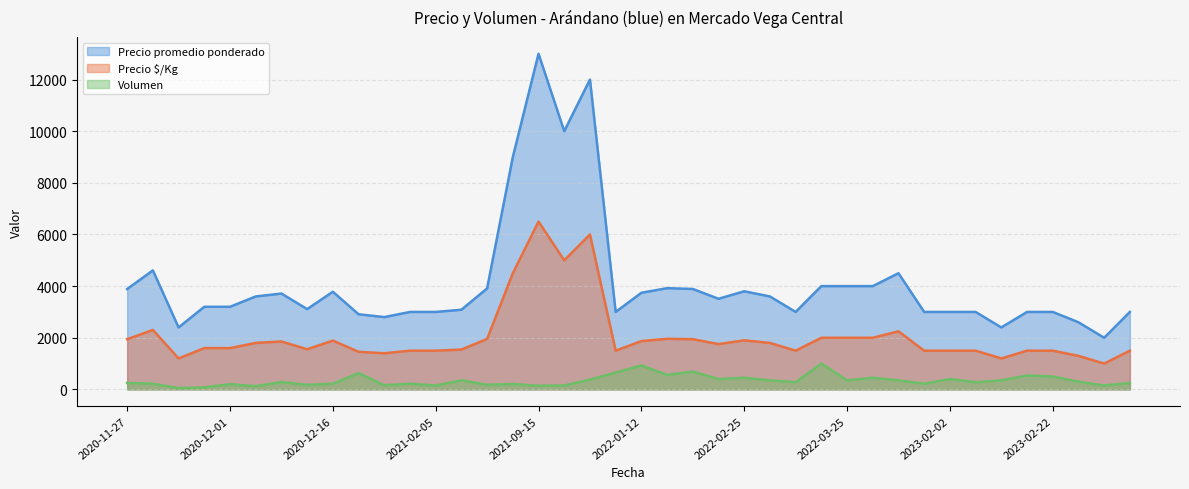

Between 2021-01-19 and 2023-02-10, which is larger?

2023-02-10